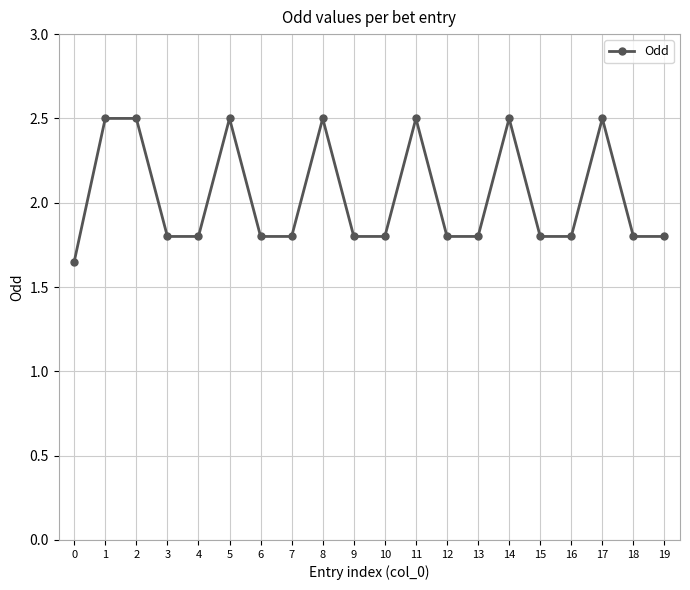

True or false: there are more than 0 points higher than both neighbors.

True